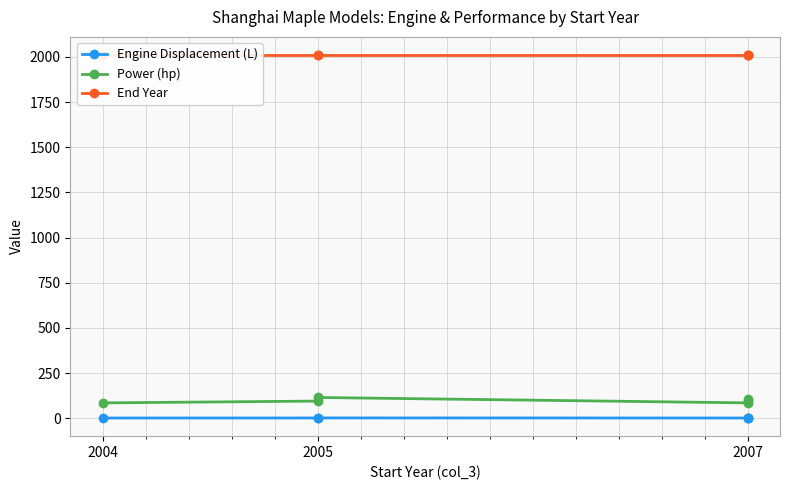

What is the approximate value of Power (hp) at 2004?

85.0